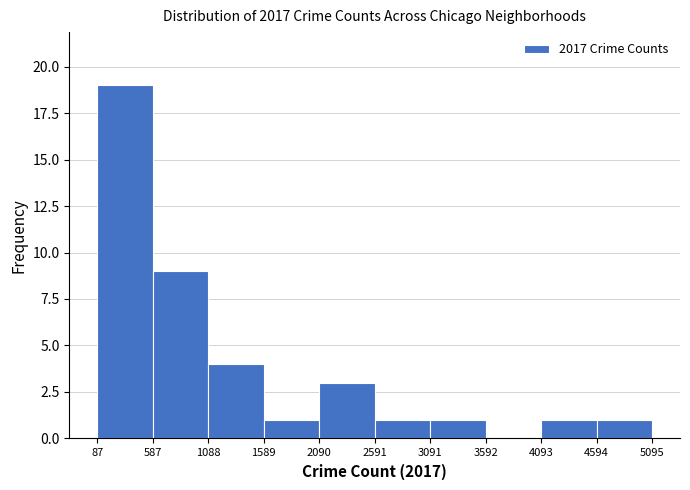

What is the height of the bar covering 587 to 1088 on the x-axis? The values are not printed on the chart, so give them approximately, as read against the axis.

9